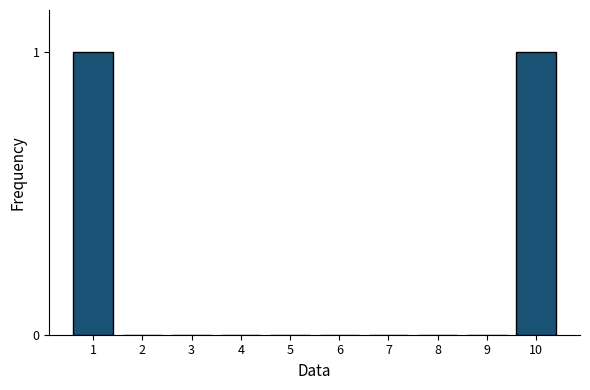

Reading left to right, transcribe all the data shown in this chart.

1=1	2=0	3=0	4=0	5=0	6=0	7=0	8=0	9=0	10=1